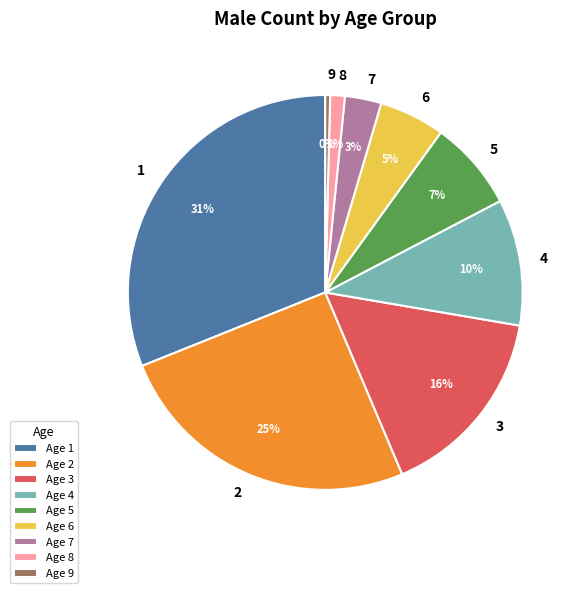

Approximately how many times larger is the value at 4 compared to 1?

0.3